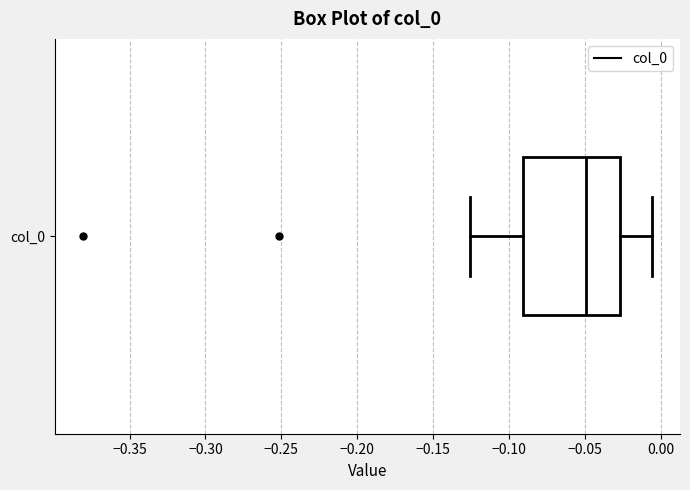

Where is the right edge of the box for col_0 on the x-axis? The values are not printed on the chart, so give them approximately, as read against the axis.

-0.025